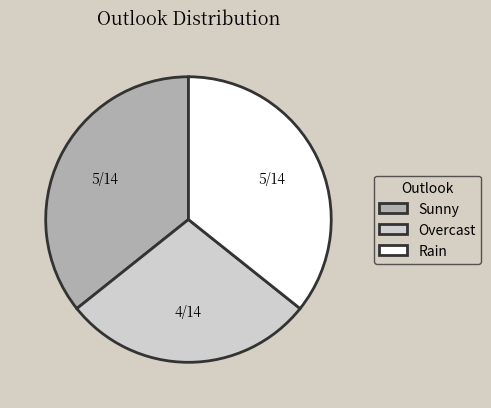

Which has a higher value, Overcast or Rain?

Rain